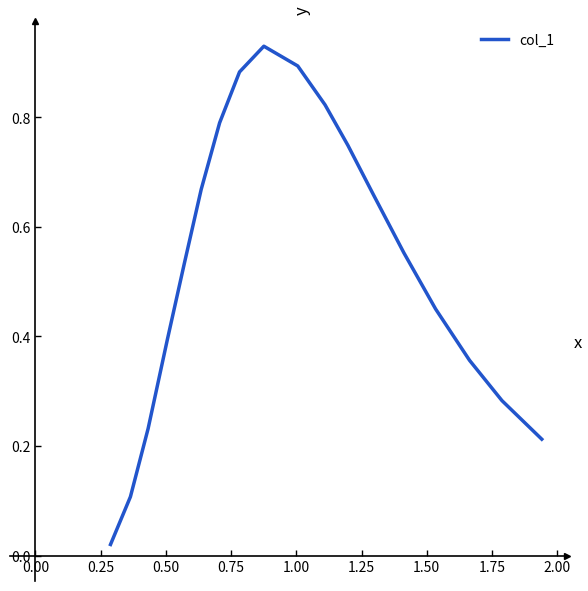

What is the sum of all values?

9.5